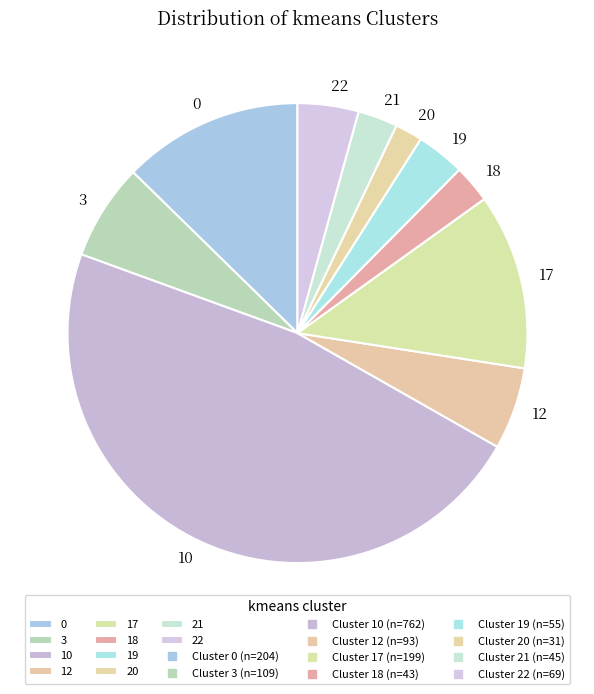

Which slice is the largest?

10